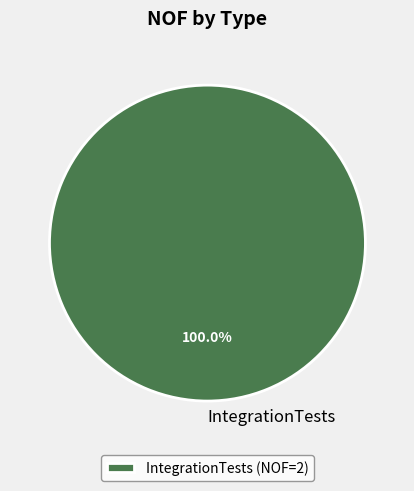

Is there a majority slice in this chart?

Yes